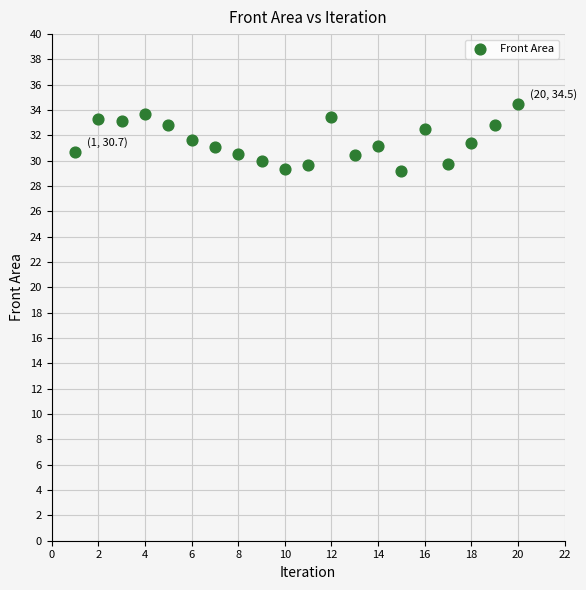

What is the range of X values (max minus min)?

19.0